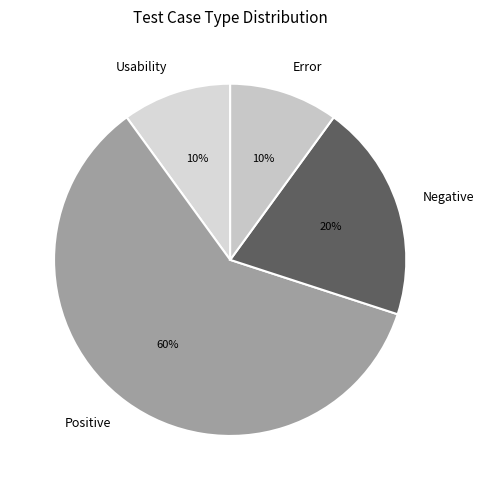

To the nearest percent, what portion does Negative represent?

20%